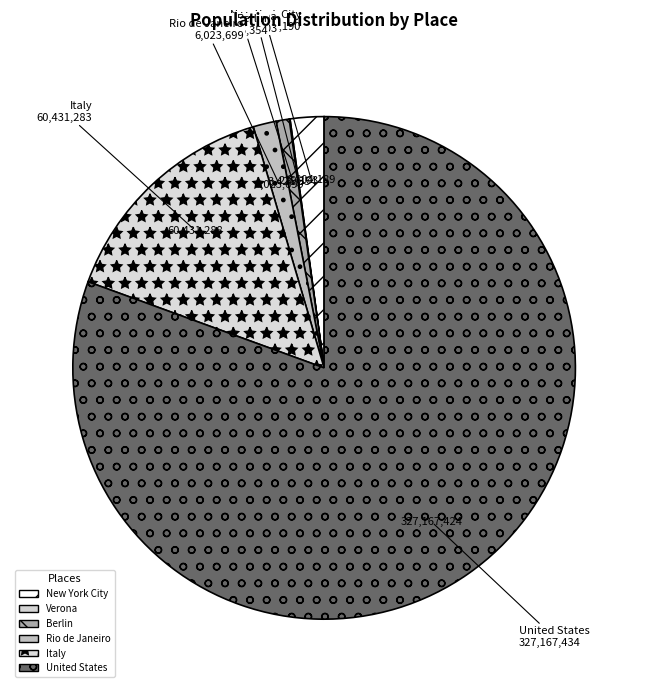

Which slice is the largest?

United States